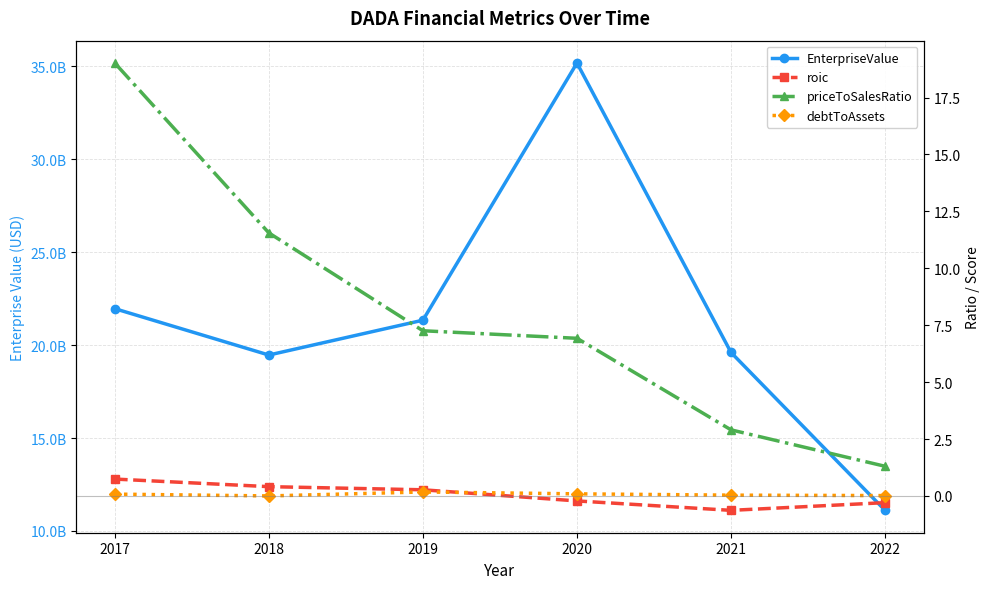

Where does the roic series first go above 0?

2017